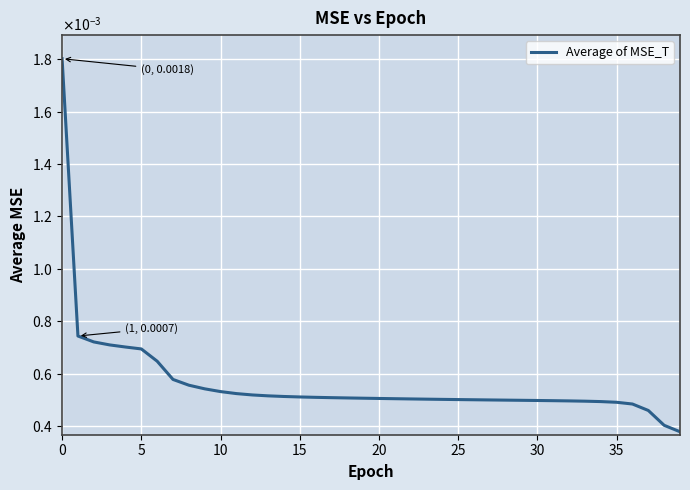

What is the label of the 26th point from the right?

14